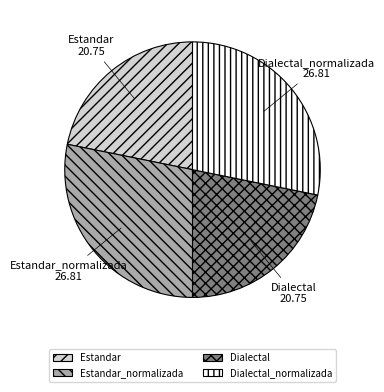

Is the sum of Estandar and Dialectal greater than half?

No